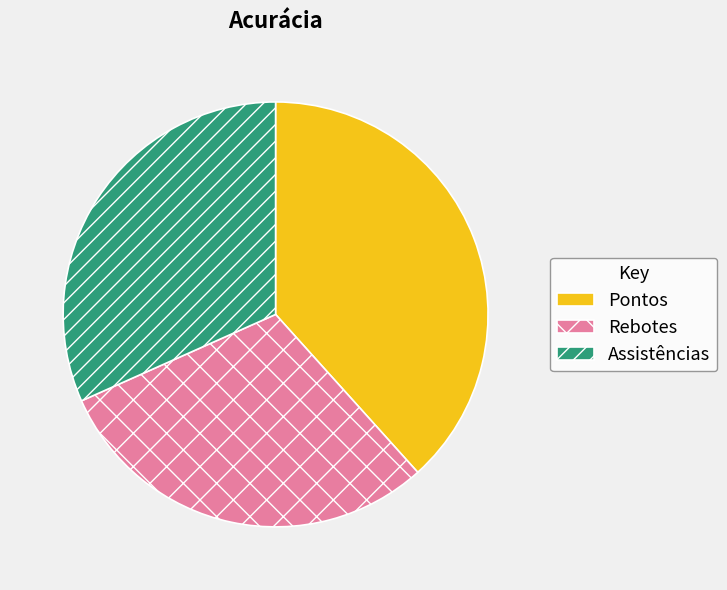

Which slice is the largest?

Pontos